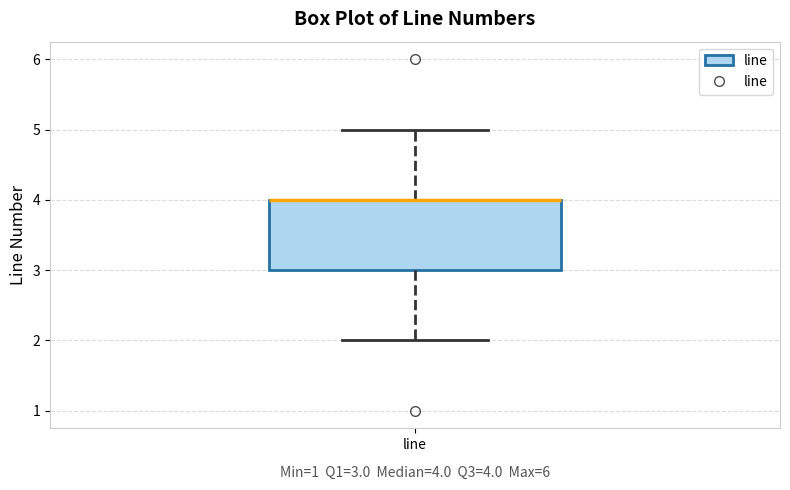

Where is the lower edge of the box for line on the y-axis? The values are not printed on the chart, so give them approximately, as read against the axis.

3